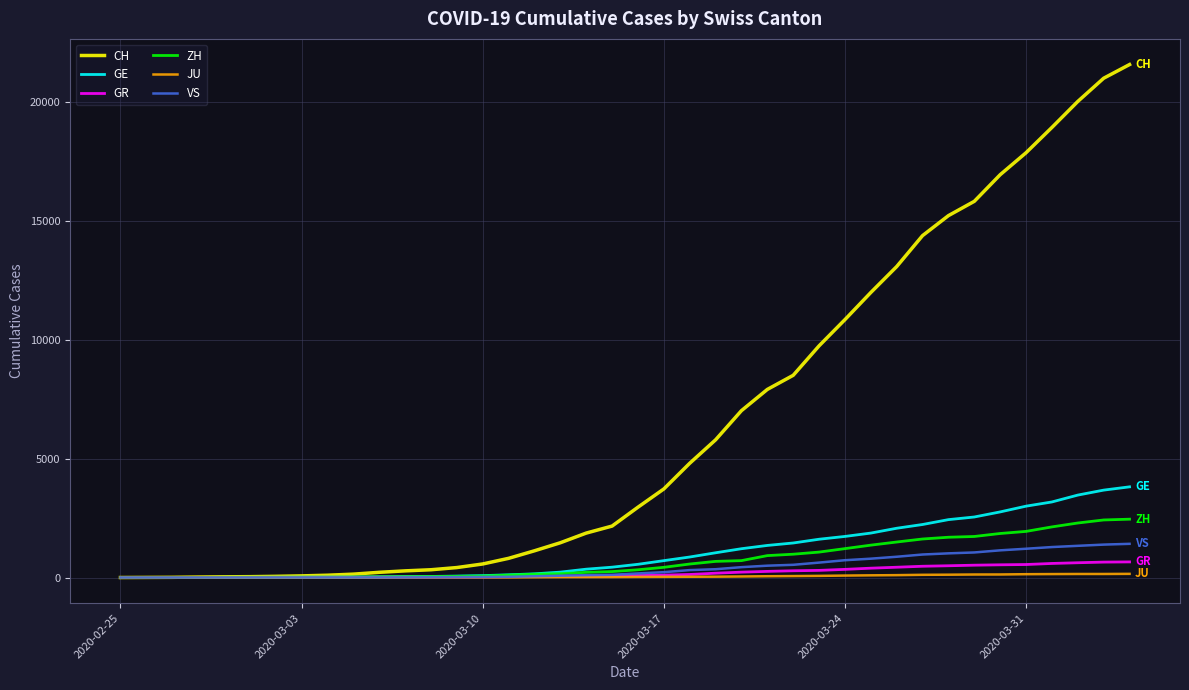

What is the difference between the second highest and second lowest values in the ZH series?

2422